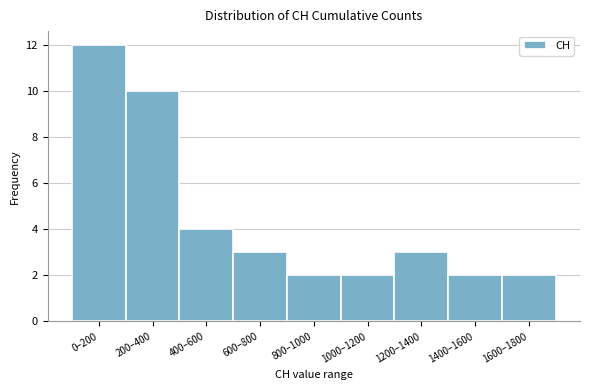

Reading left to right, extract all data points from this chart.

12	10	4	3	2	2	3	2	2